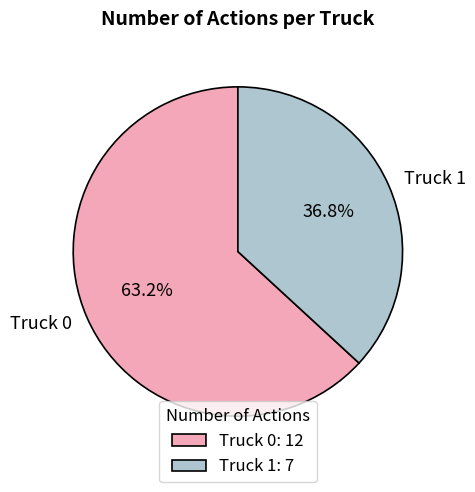

To the nearest percent, what is the difference between the largest and smallest slice percentages?

26%